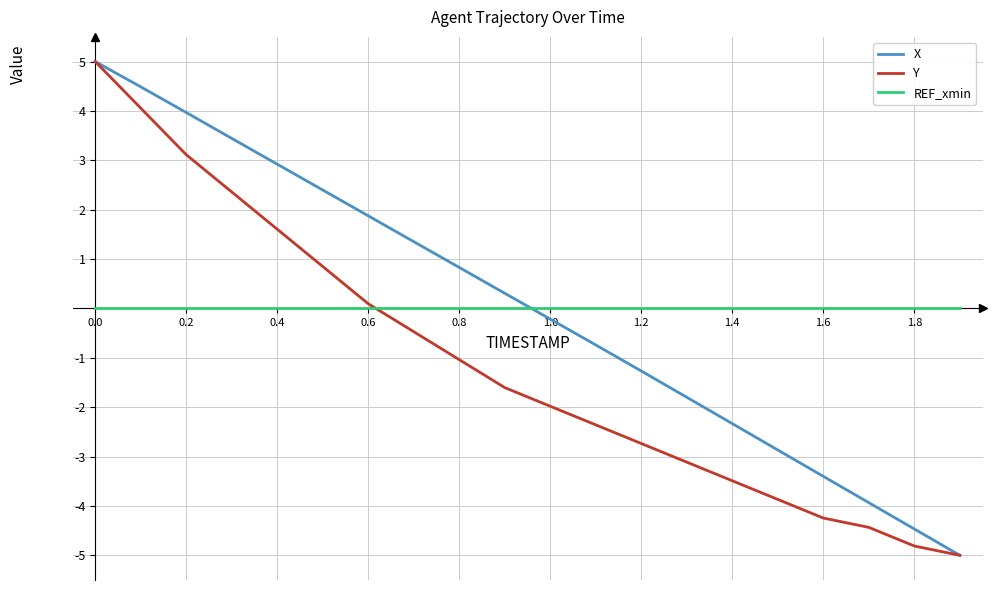

How many lines are shown in the chart?

3